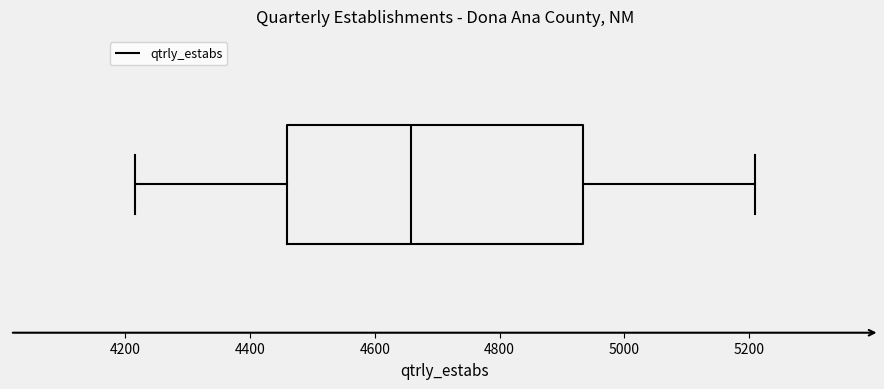

Transcribe this box plot: give where the median line is, the range the box spans, and where the two whiskers end, as read against the x-axis. The values are not printed on the chart, so give them approximately, as read against the axis.

median 4660, box 4460 to 4940, whiskers 4220 to 5200